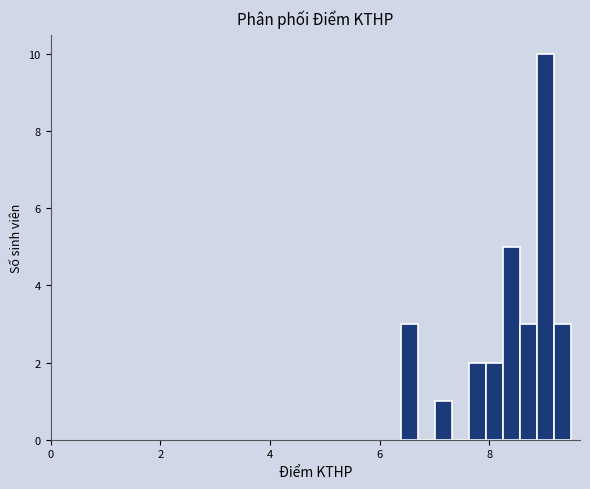

Around what value on the x-axis is the tallest bar? Give the approximate position of its centre, as read against the axis.

9.0